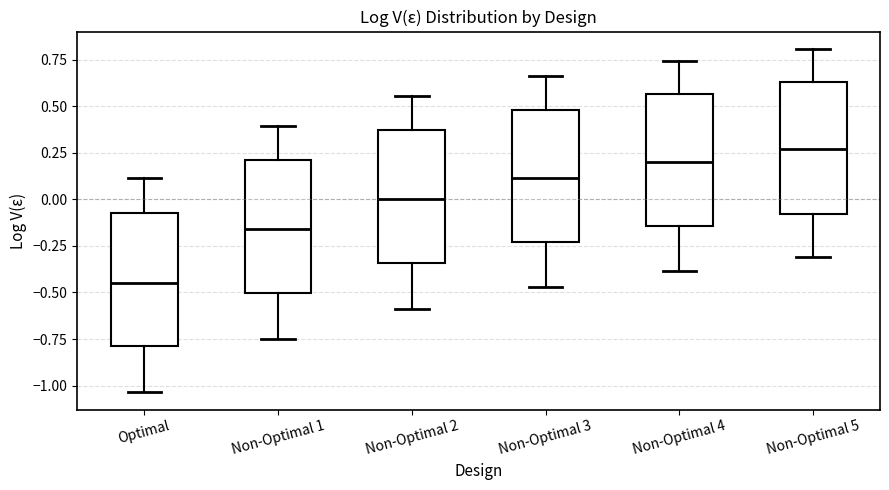

Reading left to right, transcribe this box plot: for each box, give where its median line is, the range the box spans, and where its two whiskers end, as read against the y-axis. The values are not printed on the chart, so give them approximately, as read against the axis.

Optimal: median -0.45, box -0.80 to -0.05, whiskers -1.05 to 0.10
Non-Optimal 1: median -0.15, box -0.50 to 0.20, whiskers -0.75 to 0.40
Non-Optimal 2: median 0.00, box -0.35 to 0.35, whiskers -0.60 to 0.55
Non-Optimal 3: median 0.10, box -0.25 to 0.50, whiskers -0.45 to 0.65
Non-Optimal 4: median 0.20, box -0.15 to 0.55, whiskers -0.40 to 0.75
Non-Optimal 5: median 0.25, box -0.10 to 0.65, whiskers -0.30 to 0.80